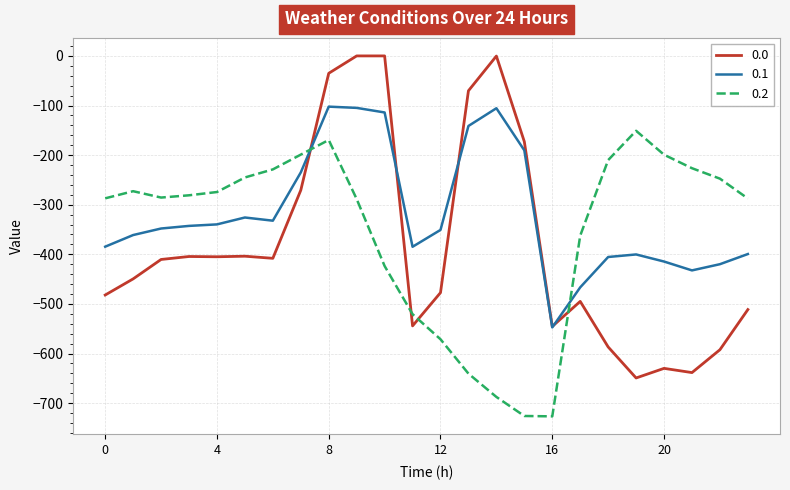

What is the minimum value for 0.0?

-649.2